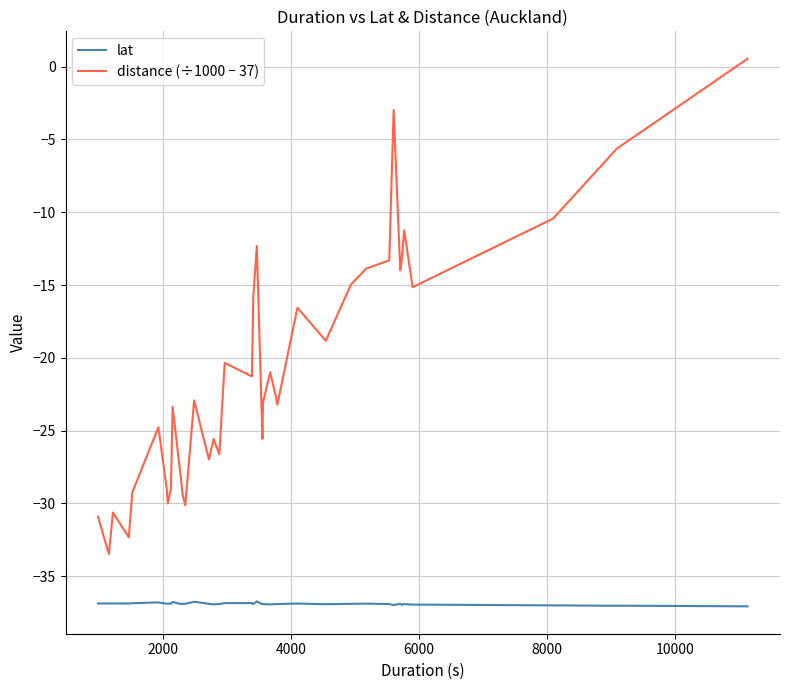

True or false: lat and distance (÷1000 − 37) intersect in this chart.

False